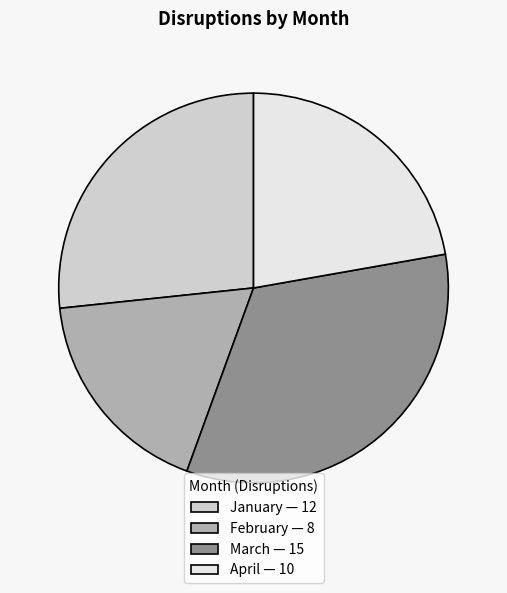

Approximately how many times larger is the value at April — 10 compared to March — 15?

0.7